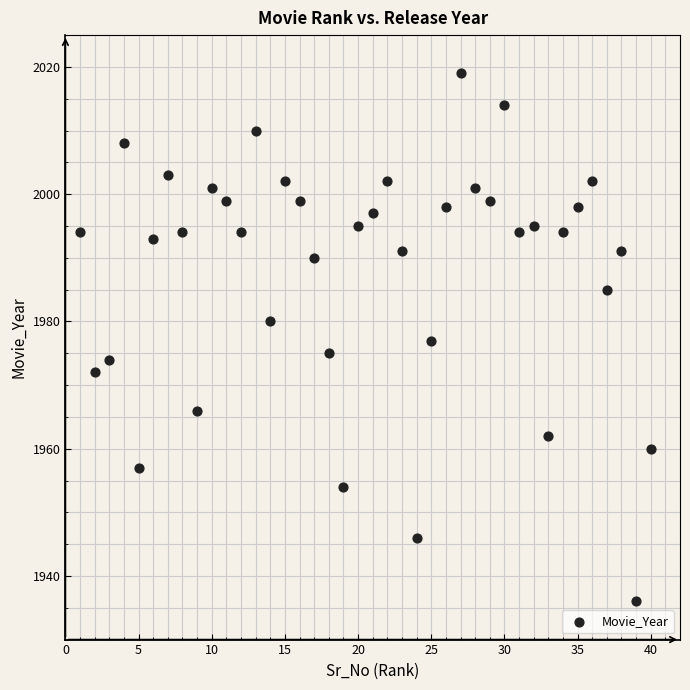

What is the range of X values (max minus min)?

39